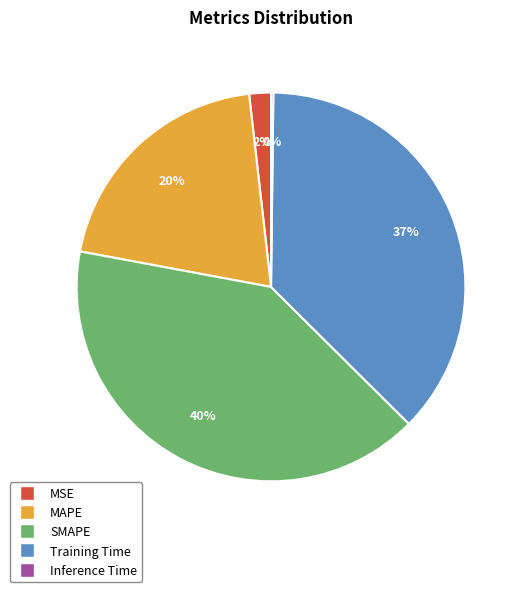

Is MAPE the majority of the pie?

No